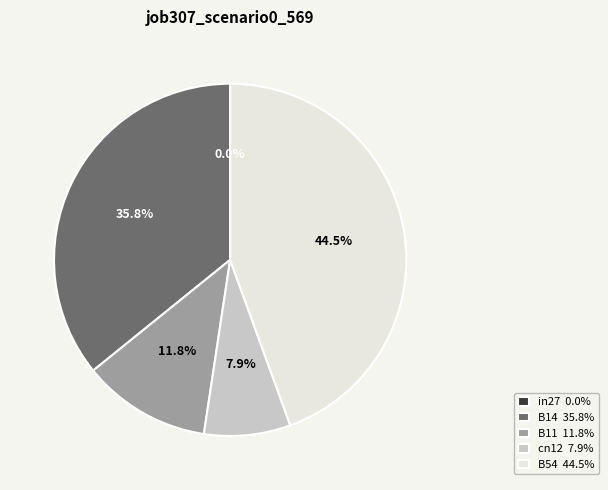

Do cn12 and B14 together represent more than half of the pie?

No